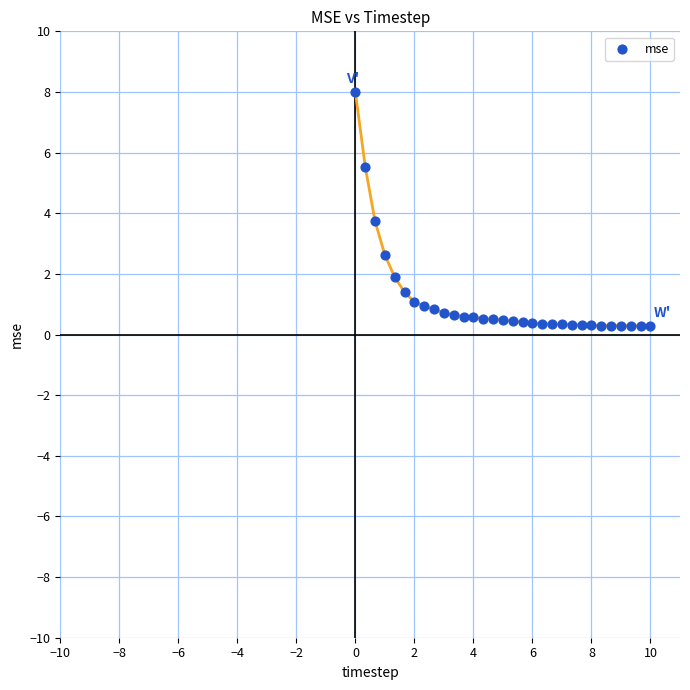

What is the range of X values (max minus min)?

10.0